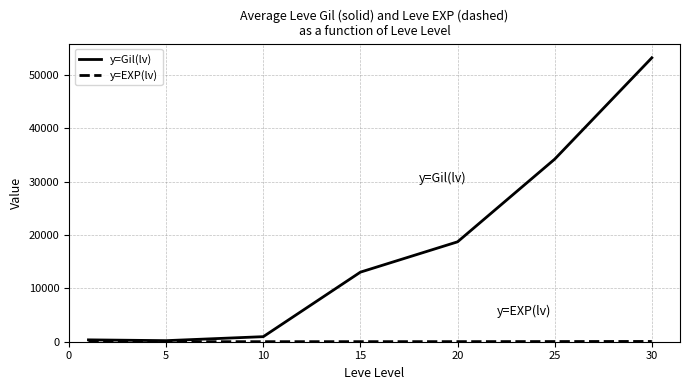

What is the maximum value for y=Gil(lv)?

53202.5